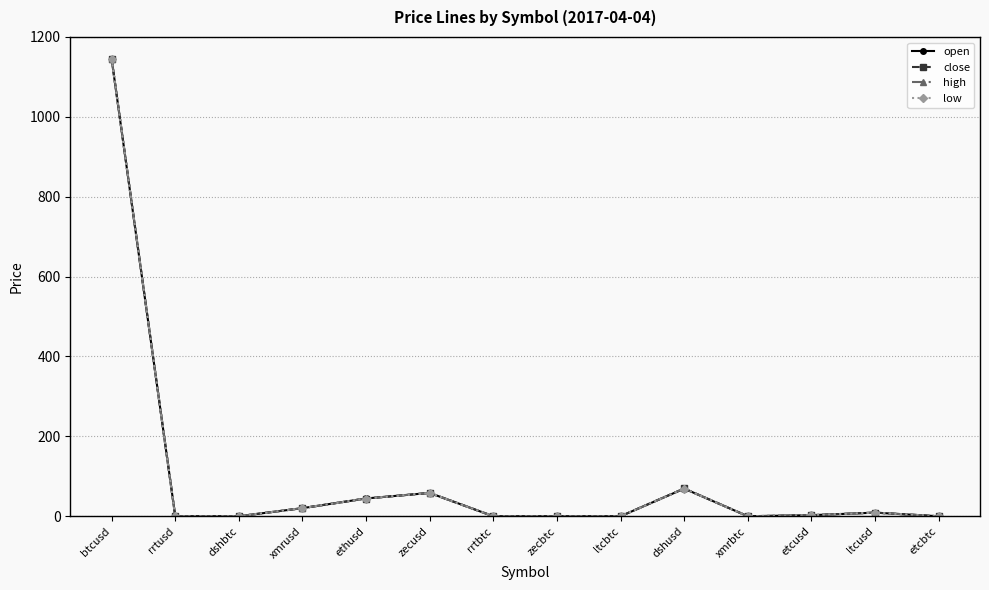

Does the chart have visible grid lines?

Yes